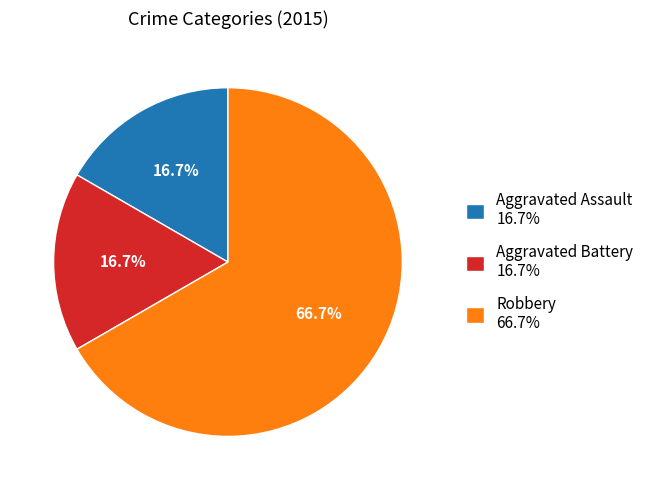

What is the majority slice?

Robbery